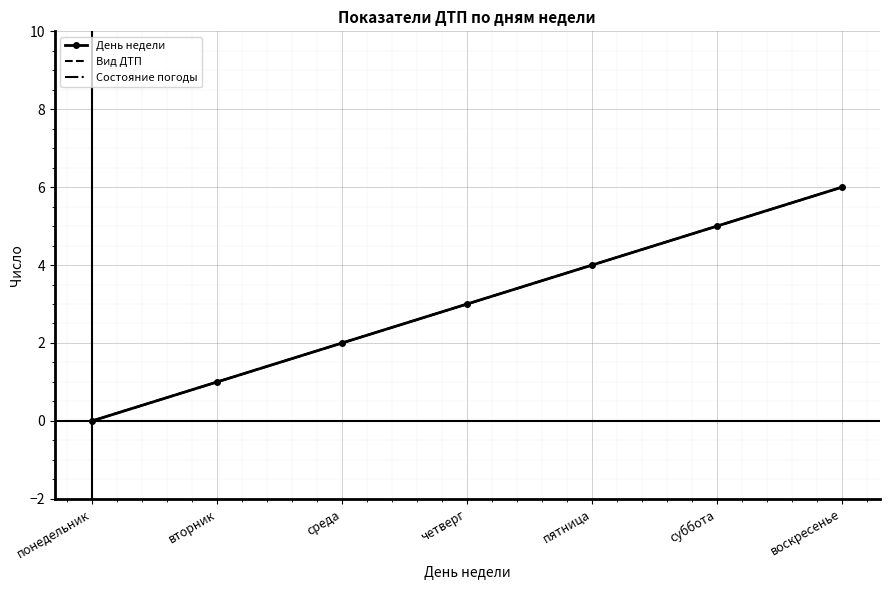

True or false: Вид ДТП and Состояние погоды intersect in this chart.

False